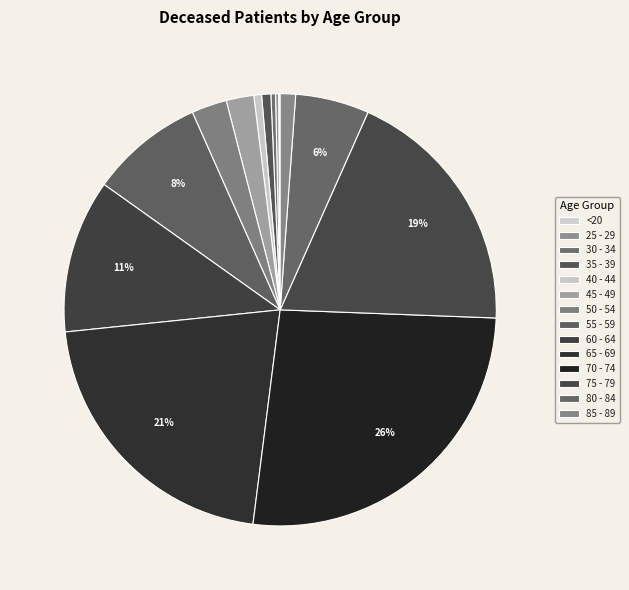

What is the change in value from 55 - 59 to 65 - 69?

+112